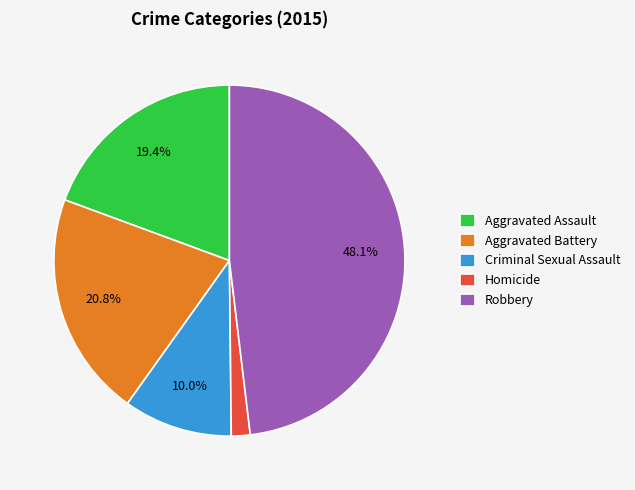

To the nearest percent, what is the combined percentage of Criminal Sexual Assault and Homicide?

12%